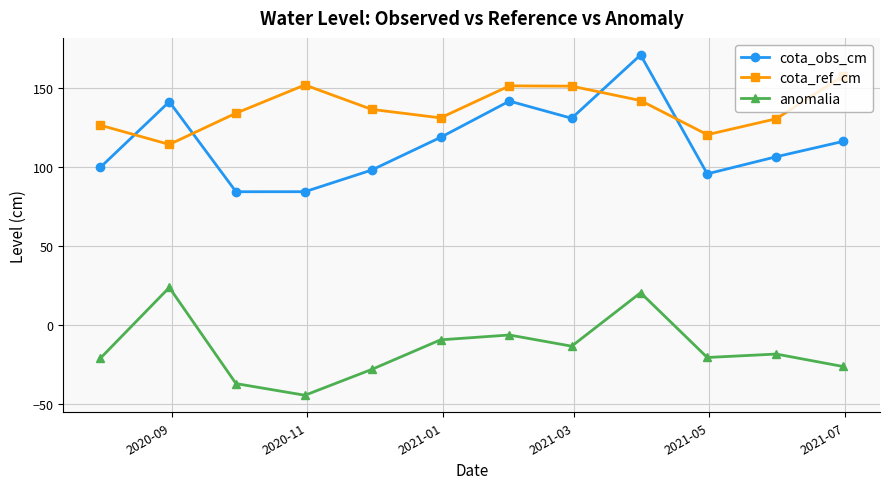

True or false: cota_ref_cm has more than 0 points higher than both neighbors.

True